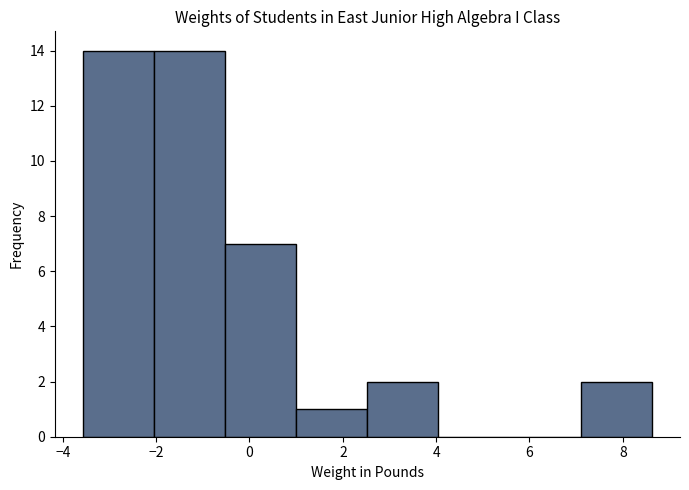

Reading left to right, transcribe this chart: for each bar, give the range it covers on the x-axis and its height. Neither the bar edges nor the heights are printed on the chart, so give them approximately, as read against the axes.

-3.6 to -2.0: 14
-2.0 to -0.6: 14
-0.6 to 1.0: 7
1.0 to 2.6: 1
2.6 to 4.0: 2
4.0 to 5.6: 0
5.6 to 7.0: 0
7.0 to 8.6: 2